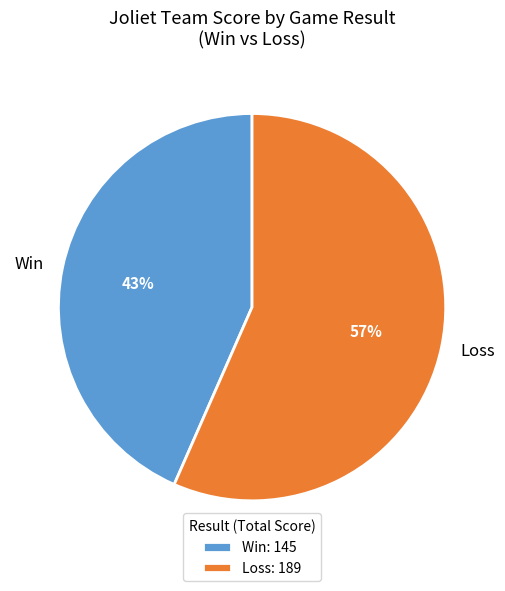

Do Loss and Win together represent more than half of the pie?

Yes